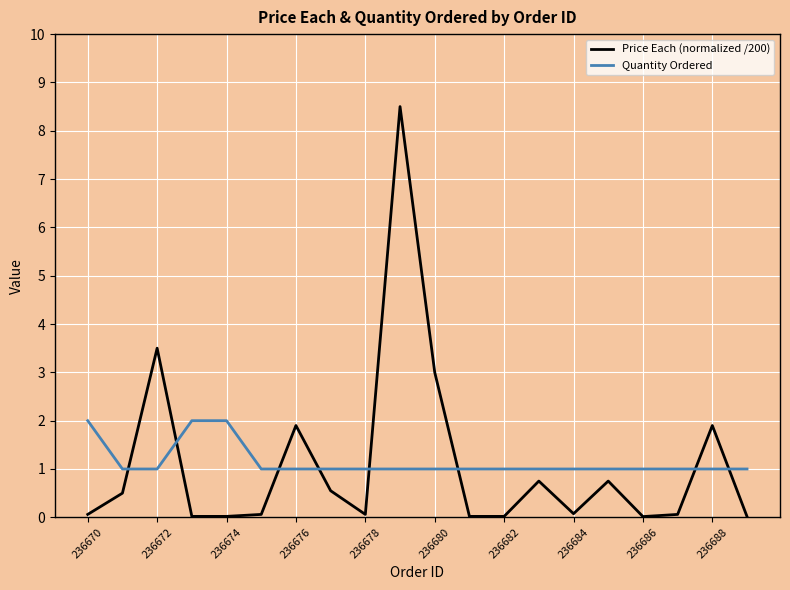

What is the maximum value shown in the chart?

8.5